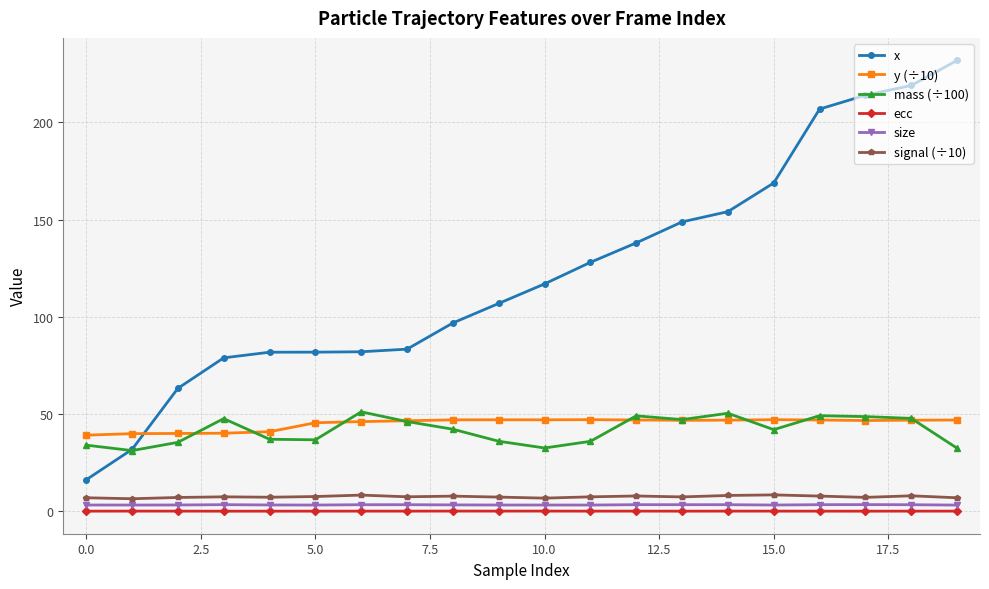

Which series has the widest spread of values?

x